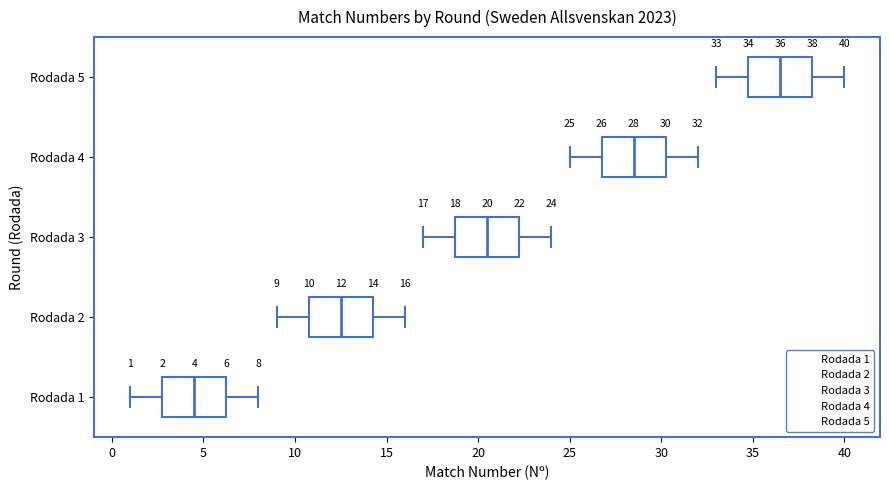

Which box has the furthest to the left median line?

Rodada 1